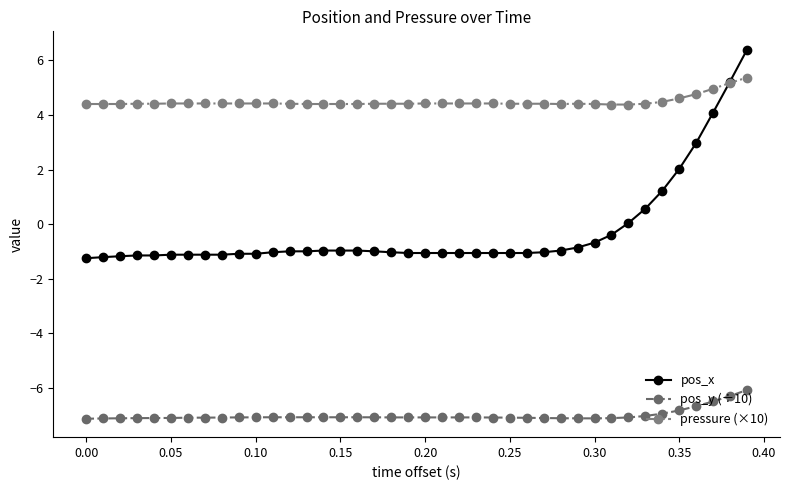

Which series has the largest range (max minus min)?

pos_x